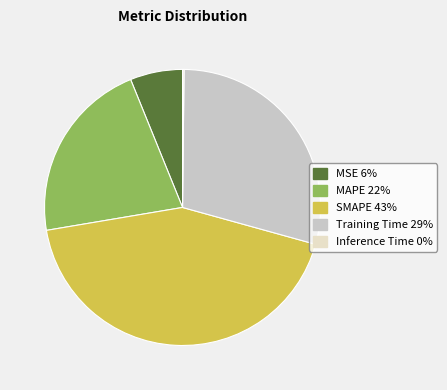

Is there any slice that represents more than half of the pie?

No